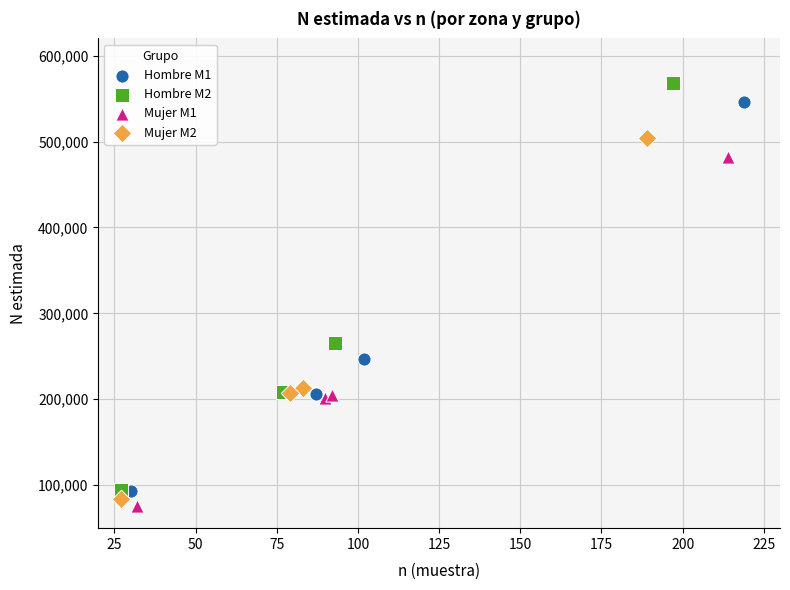

Which series has the widest spread of Y values?

Hombre M2